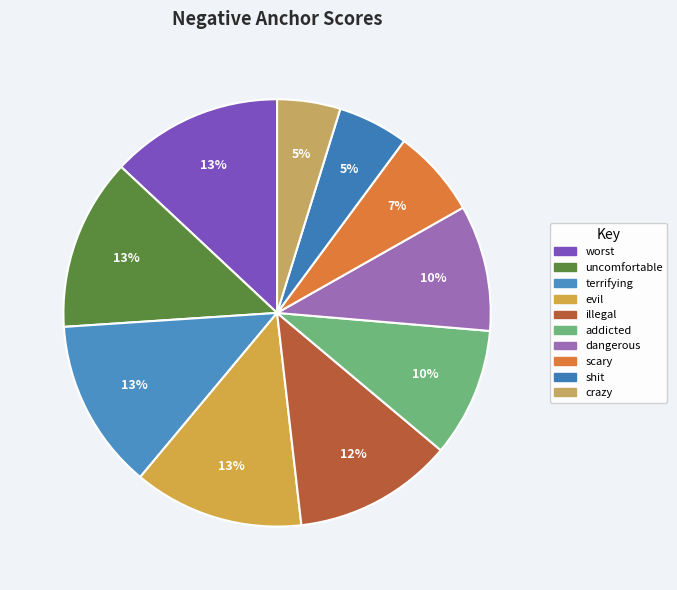

To the nearest percent, what percentage of the pie is dangerous?

10%